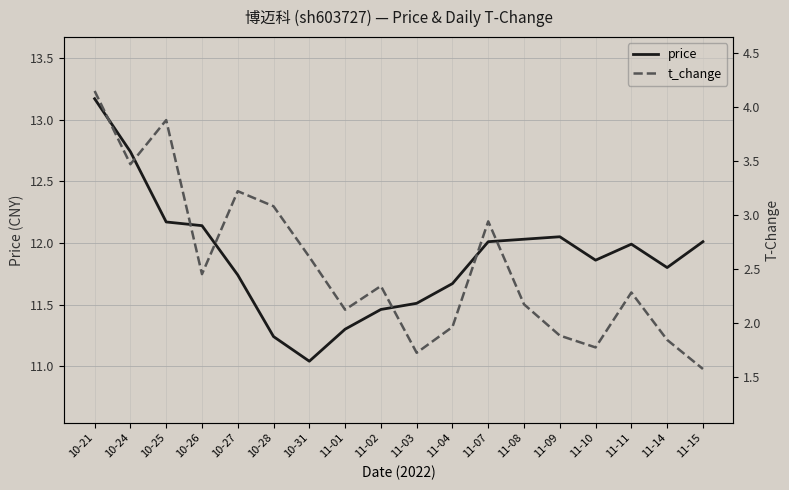

Is it true that price equals 11.8 at 11-14?

True